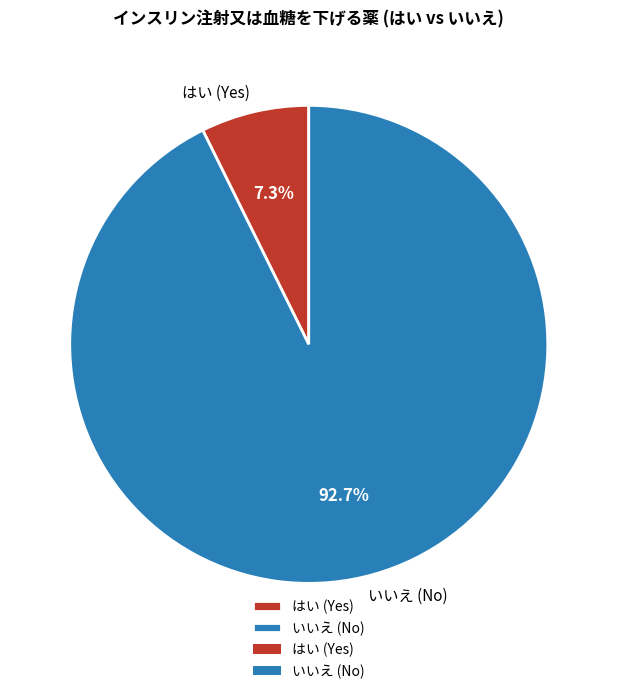

Is there a majority slice in this chart?

Yes